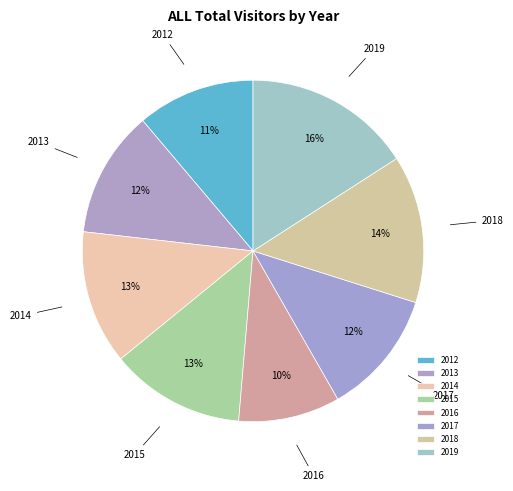

Is there a majority slice in this chart?

No